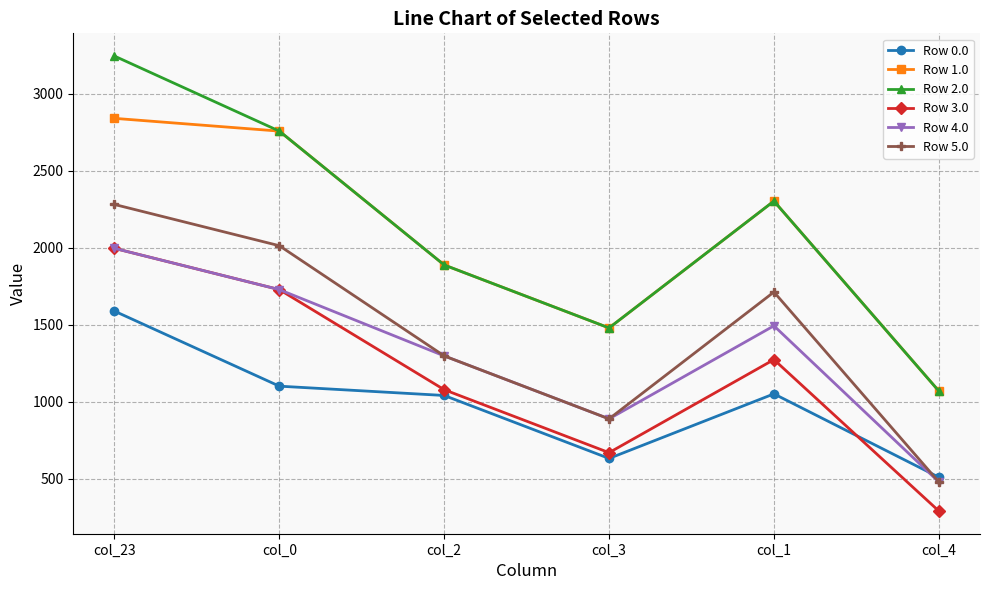

At which category does the chart reach its peak across all series?

col_23